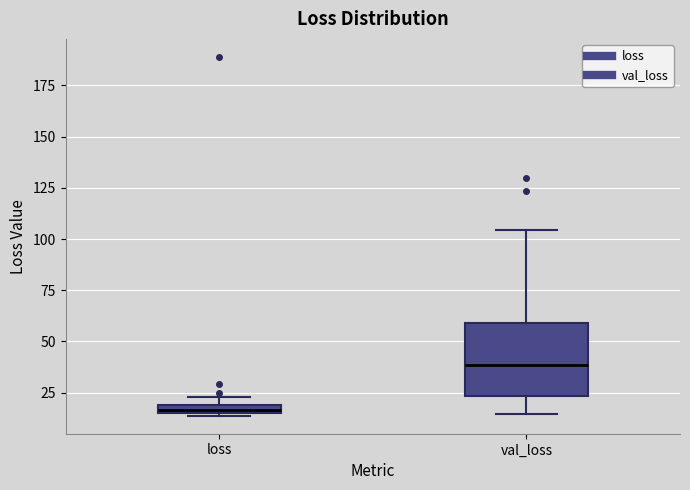

Where does the median line of the box for val_loss sit on the y-axis? The values are not printed on the chart, so give them approximately, as read against the axis.

40